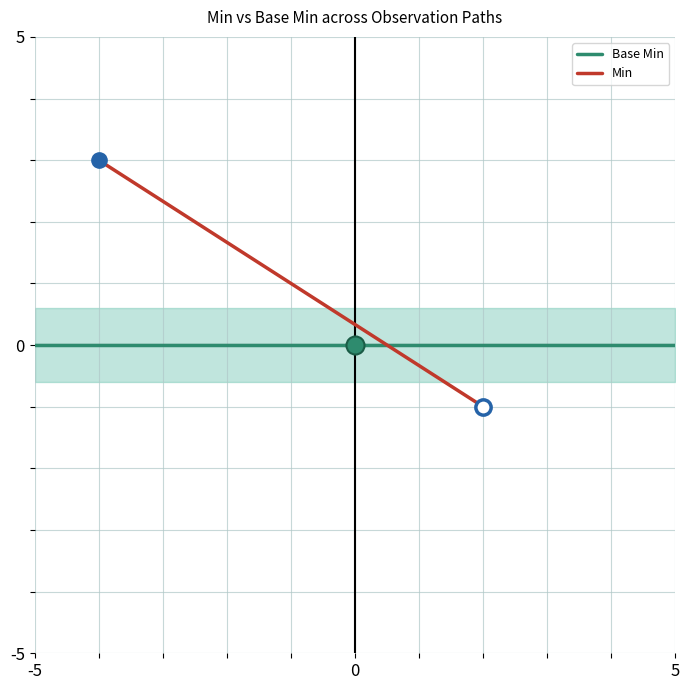

Is this an area chart (filled region under the line)?

No